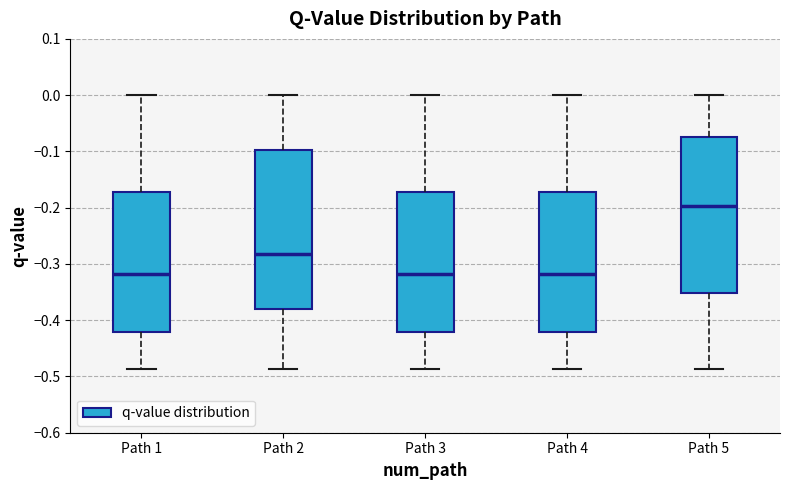

Reading left to right, read every box against the y-axis: the position of its median line, the range the box covers, and the ends of its whiskers. The values are not printed on the chart, so give them approximately, as read against the axis.

Path 1: median -0.32, box -0.42 to -0.17, whiskers -0.49 to 0.00
Path 2: median -0.28, box -0.38 to -0.10, whiskers -0.49 to 0.00
Path 3: median -0.32, box -0.42 to -0.17, whiskers -0.49 to 0.00
Path 4: median -0.32, box -0.42 to -0.17, whiskers -0.49 to 0.00
Path 5: median -0.20, box -0.35 to -0.07, whiskers -0.49 to 0.00